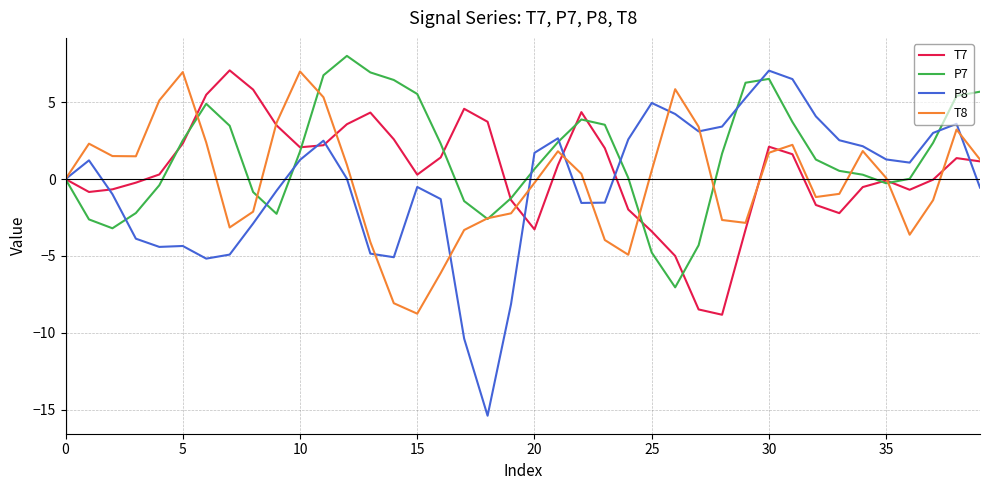

Which series has the widest spread of values?

P8